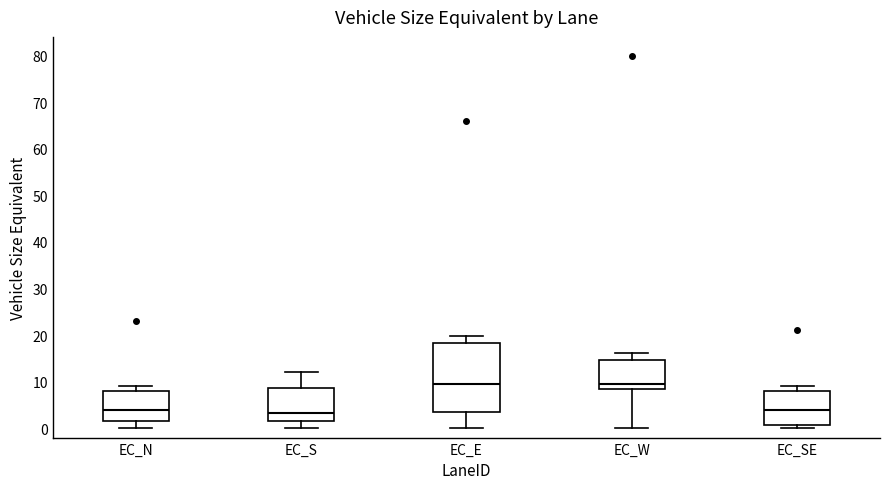

Which box is the tallest, from its lower edge to its upper edge?

EC_E